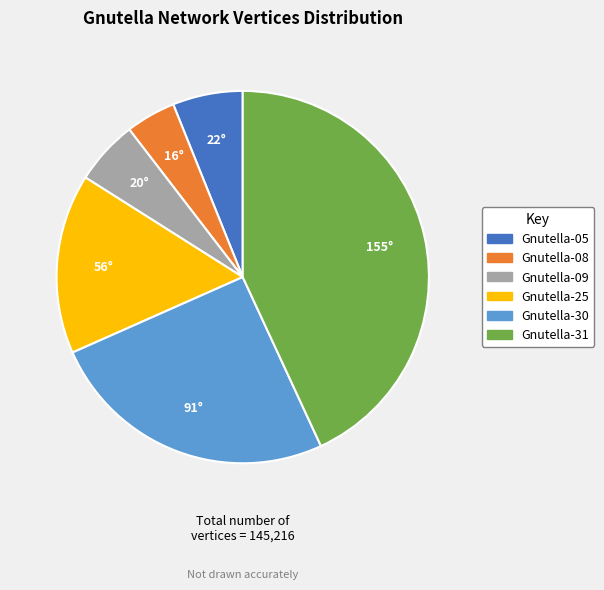

Is there any slice that represents more than half of the pie?

No